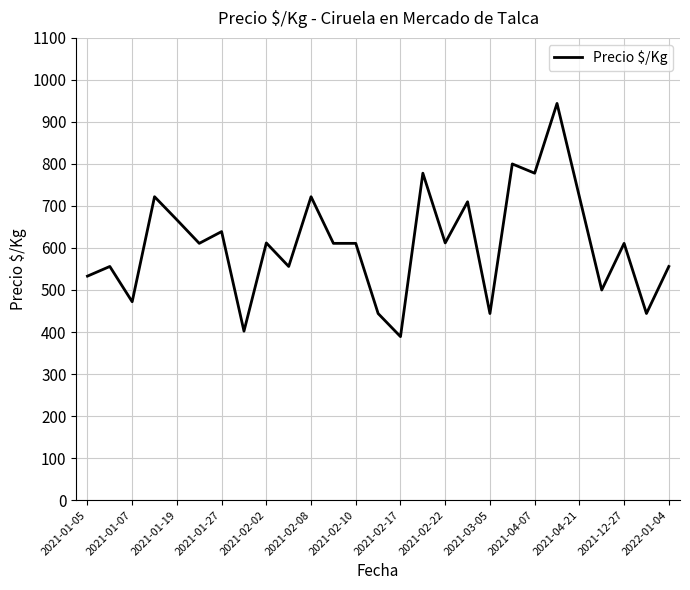

What is the difference between the maximum and minimum values?

555